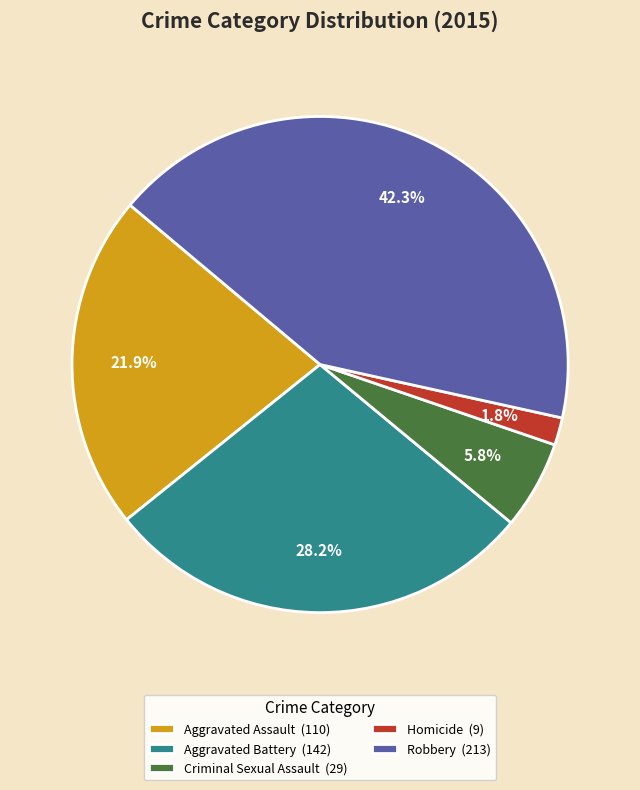

Which slice is the largest?

Robbery